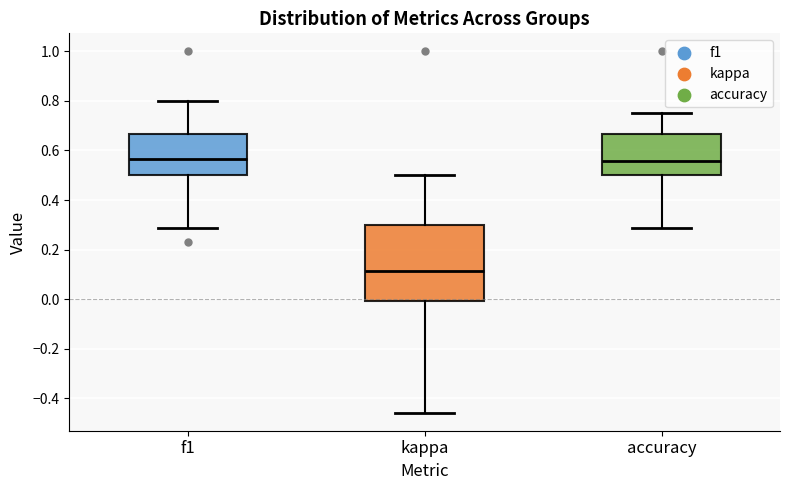

Reading left to right, transcribe this box plot: for each box, give where its median line is, the range the box spans, and where its two whiskers end, as read against the y-axis. The values are not printed on the chart, so give them approximately, as read against the axis.

f1: median 0.56, box 0.50 to 0.66, whiskers 0.28 to 0.80
kappa: median 0.12, box 0.00 to 0.30, whiskers -0.46 to 0.50
accuracy: median 0.56, box 0.50 to 0.66, whiskers 0.28 to 0.76